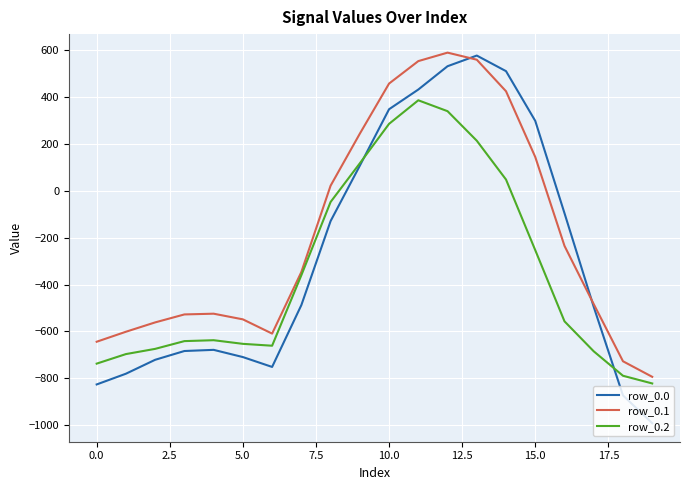

Which series has the largest total across all categories?

row_0.1